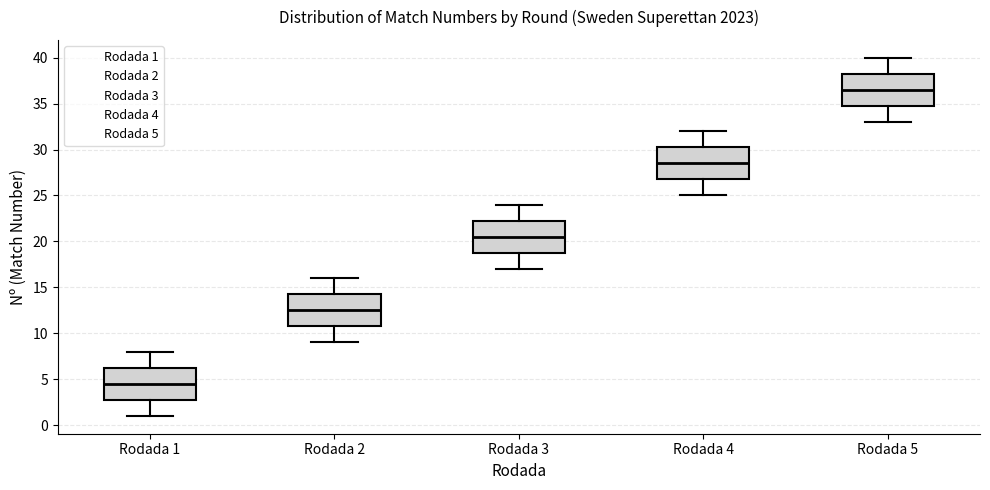

Which box has the highest median line?

Rodada 5